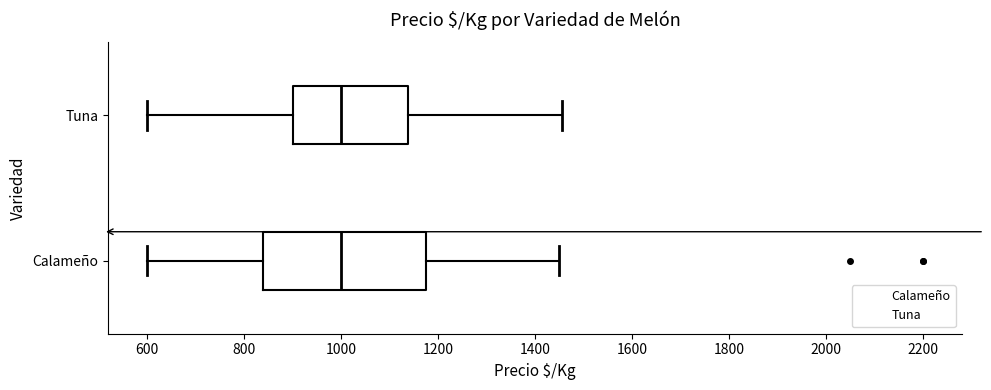

Where does the left whisker of the box for Calameño end on the x-axis? The values are not printed on the chart, so give them approximately, as read against the axis.

600